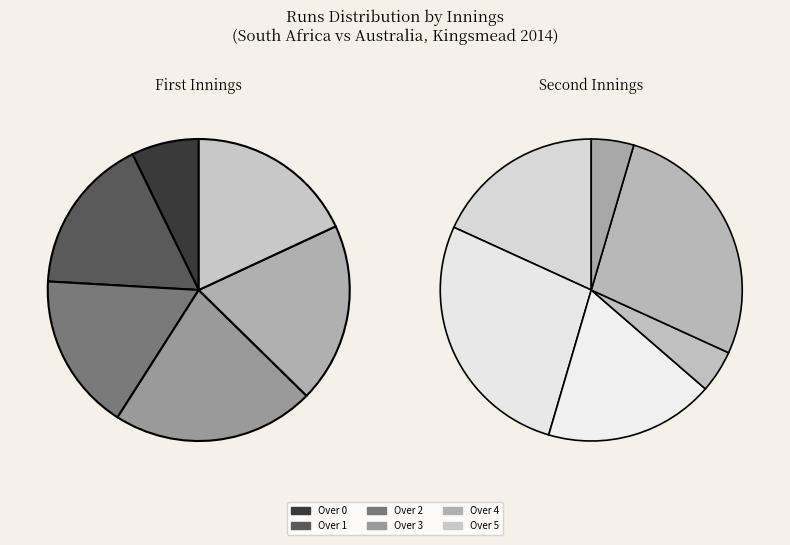

To the nearest percent, what portion does Innings 2 represent?

67%